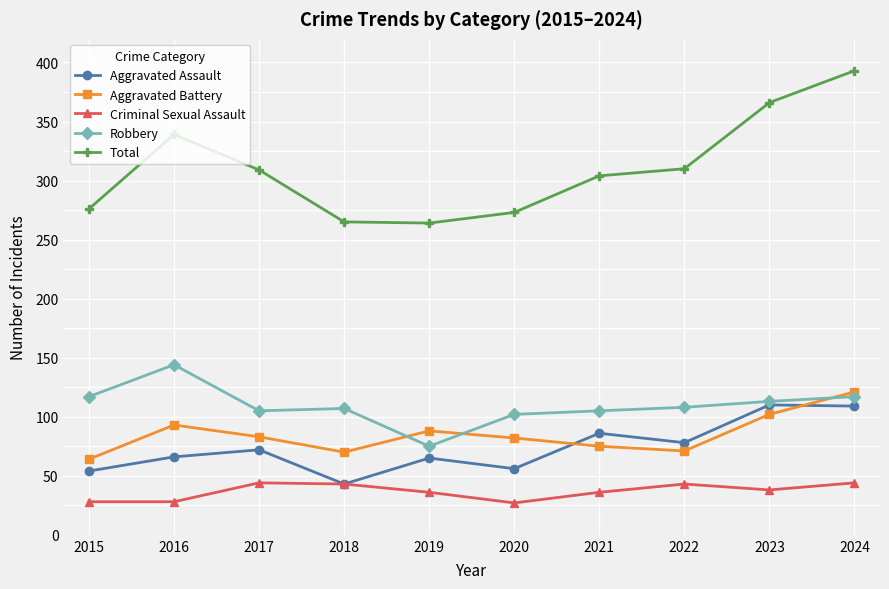

What is the value of the Robbery point at the 7th from the left?

105